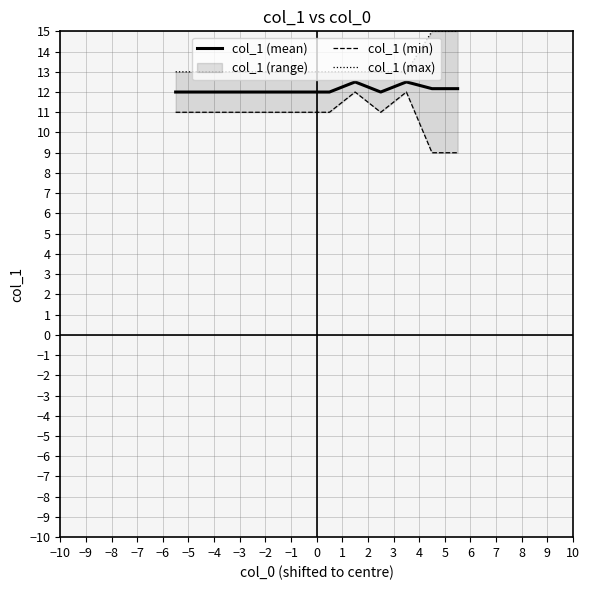

What is the maximum value for col_1 (mean)?

12.5